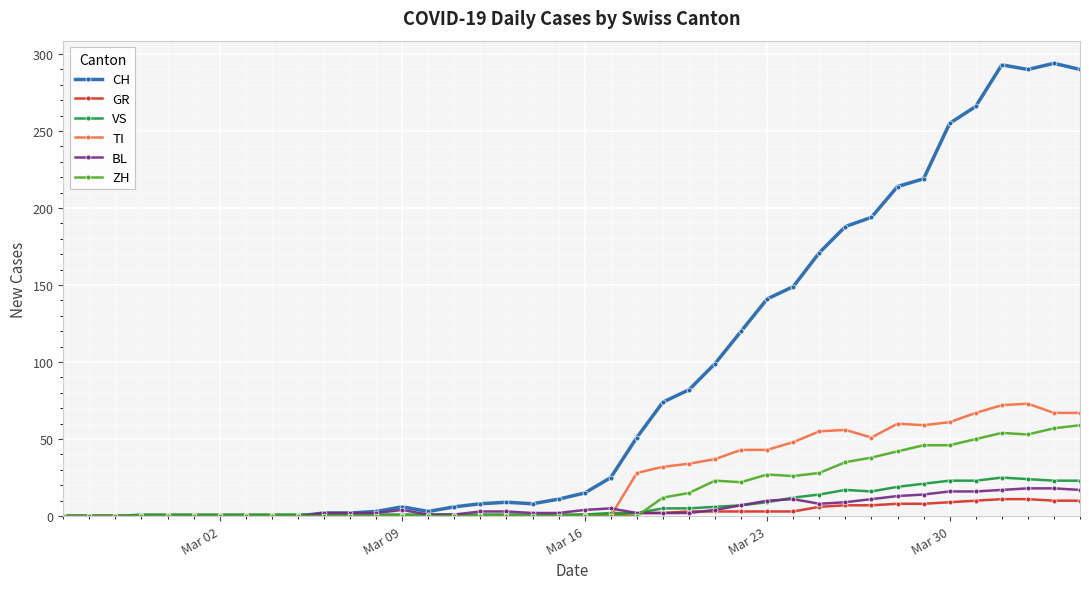

How many lines are shown in the chart?

6